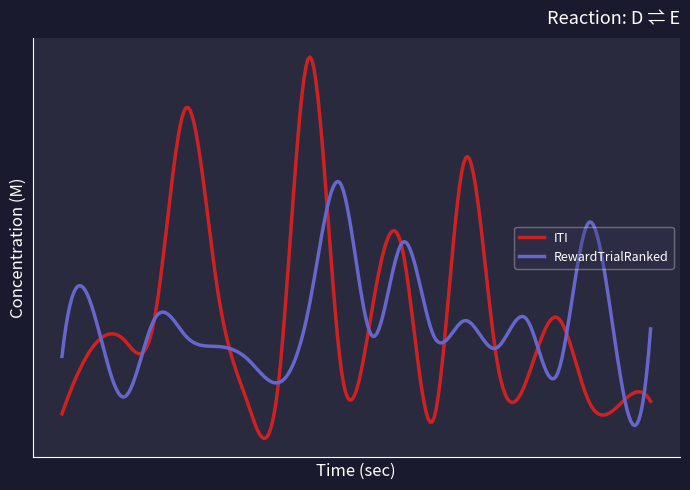

At which category does ITI reach its first local peak?

5